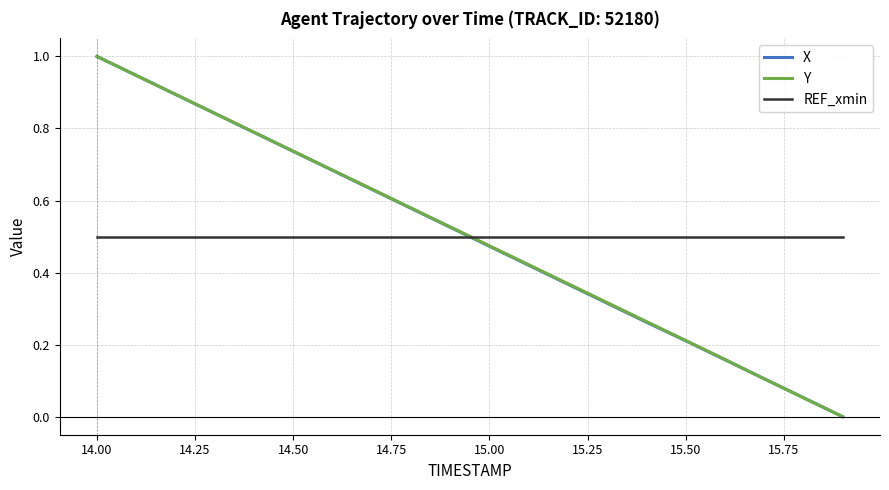

After their last crossing, which series has the higher values: X or REF_xmin?

REF_xmin